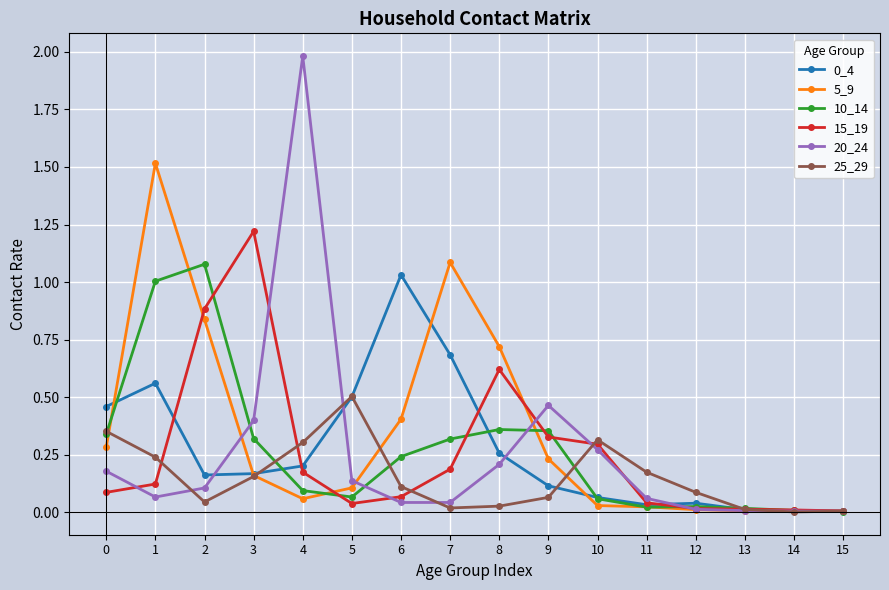

Is it true that 15_19 equals 0.5 at 2?

False